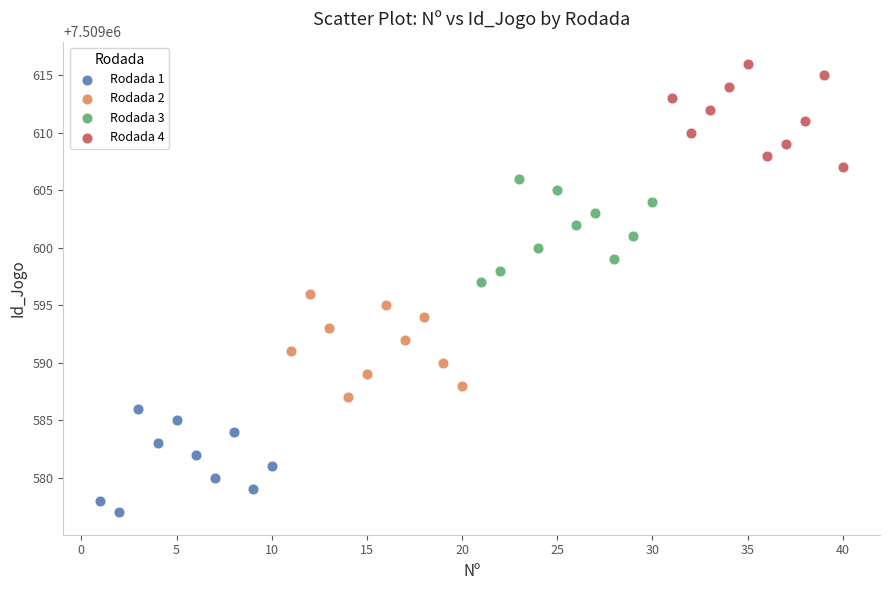

Which series contains the highest Y value?

Rodada 4